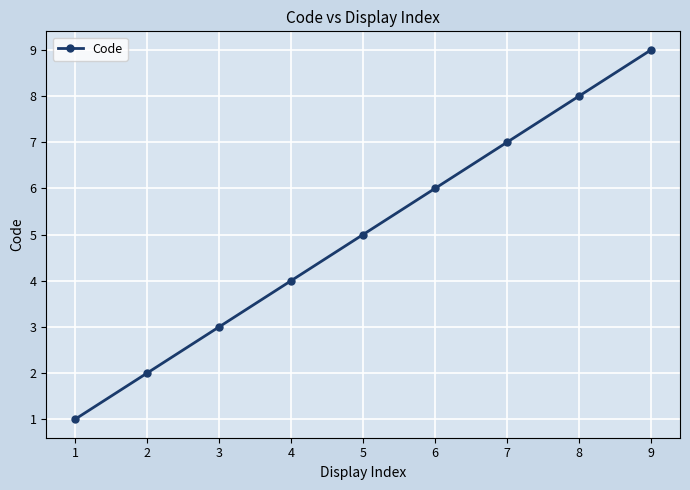

What is the ratio of the value at 4 to the value at 9?

0.4